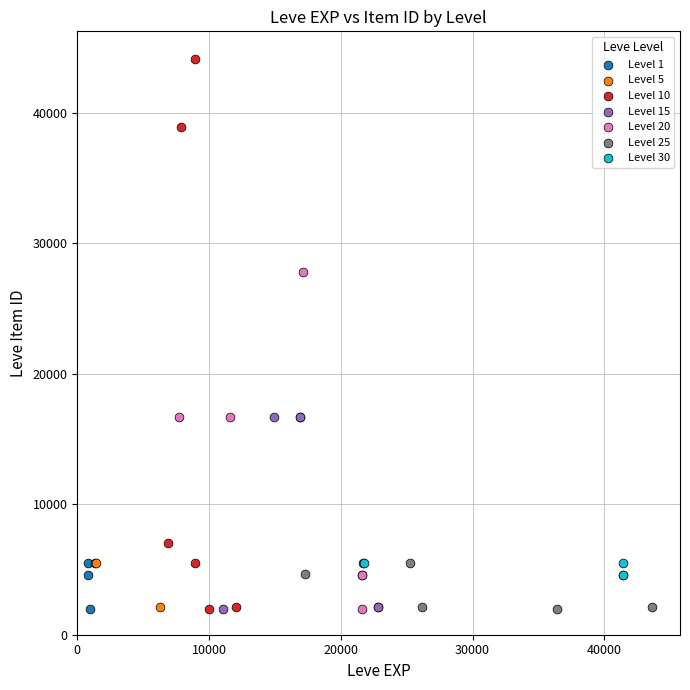

What are all the series names shown in the legend?

Level 1, Level 5, Level 10, Level 15, Level 20, Level 25, Level 30